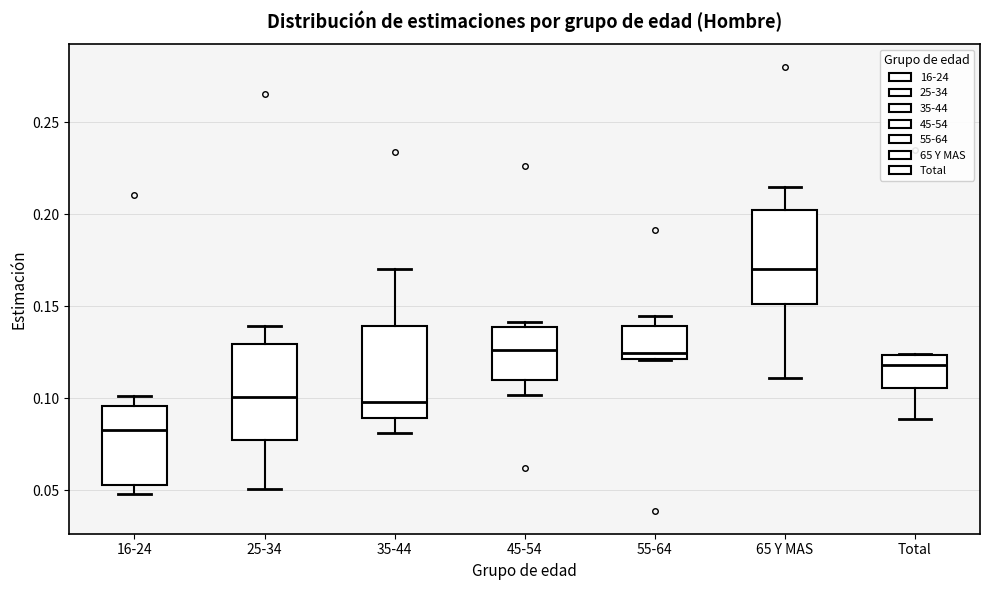

Reading left to right, transcribe this box plot: for each box, give where its median line is, the range the box spans, and where its two whiskers end, as read against the y-axis. The values are not printed on the chart, so give them approximately, as read against the axis.

16-24: median 0.085, box 0.055 to 0.095, whiskers 0.050 to 0.100
25-34: median 0.100, box 0.075 to 0.130, whiskers 0.050 to 0.140
35-44: median 0.100, box 0.090 to 0.140, whiskers 0.080 to 0.170
45-54: median 0.125, box 0.110 to 0.140, whiskers 0.100 to 0.140 (just above the box's upper edge)
55-64: median 0.125, box 0.120 to 0.140, whiskers 0.120 to 0.145
65 Y MAS: median 0.170, box 0.150 to 0.200, whiskers 0.110 to 0.215
Total: median 0.120, box 0.105 to 0.125, whiskers 0.090 to 0.125